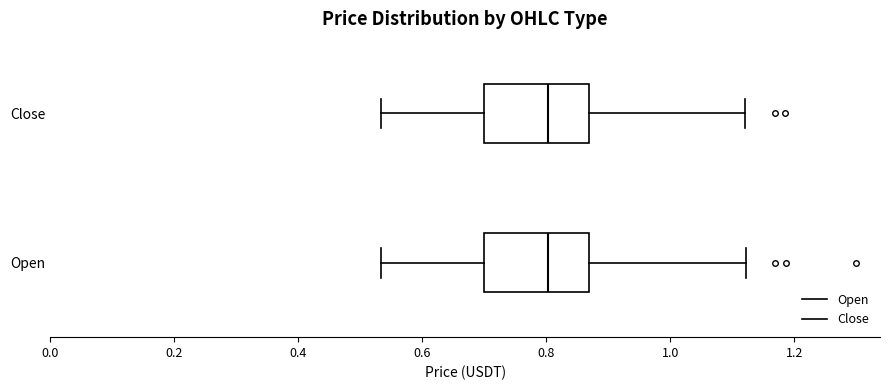

Where does the left whisker of the box for Close end on the x-axis? The values are not printed on the chart, so give them approximately, as read against the axis.

0.54